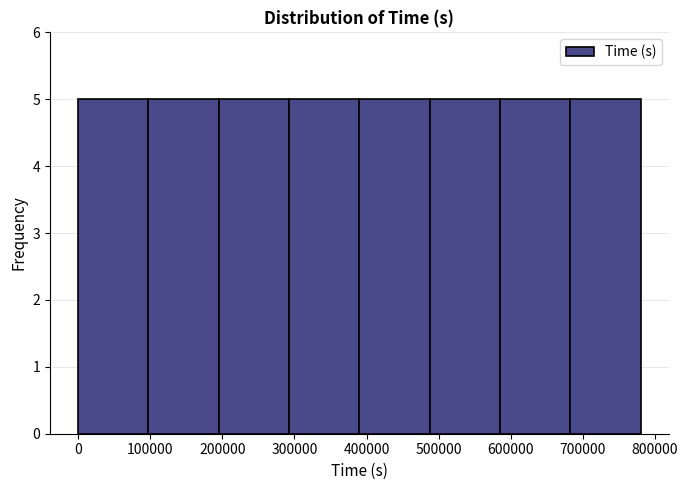

What is the height of the bar covering 590000 to 680000 on the x-axis? Neither the bar edges nor the heights are printed on the chart, so give them approximately, as read against the axes.

5